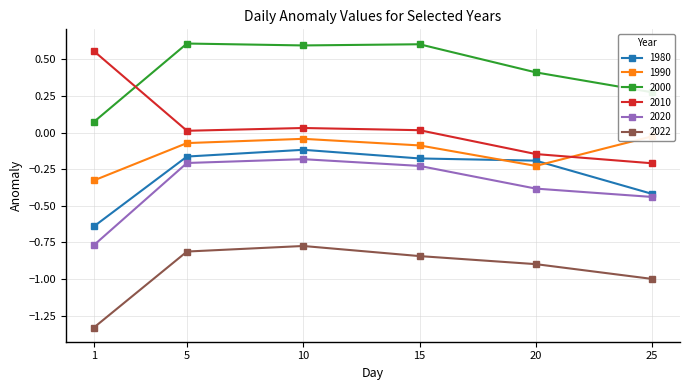

At which label does 2010 first exceed 0?

1